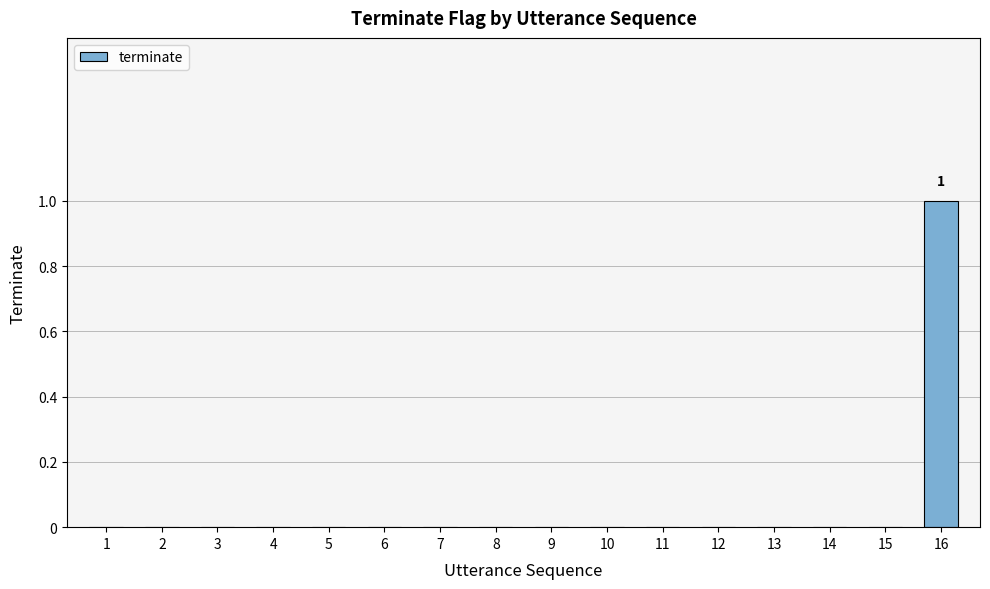

How many categories are shown in the chart?

16